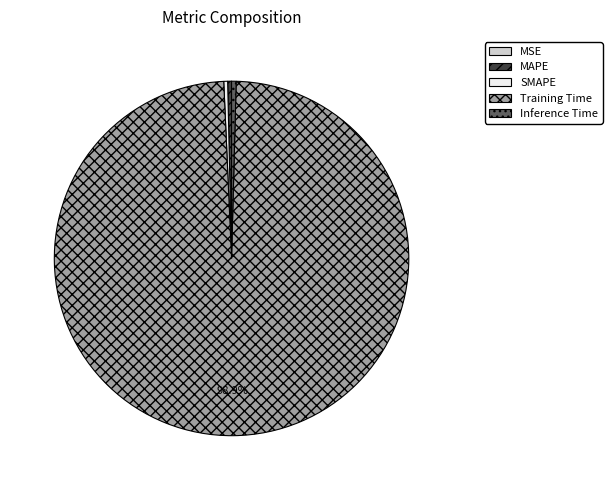

What is the majority slice?

Training Time